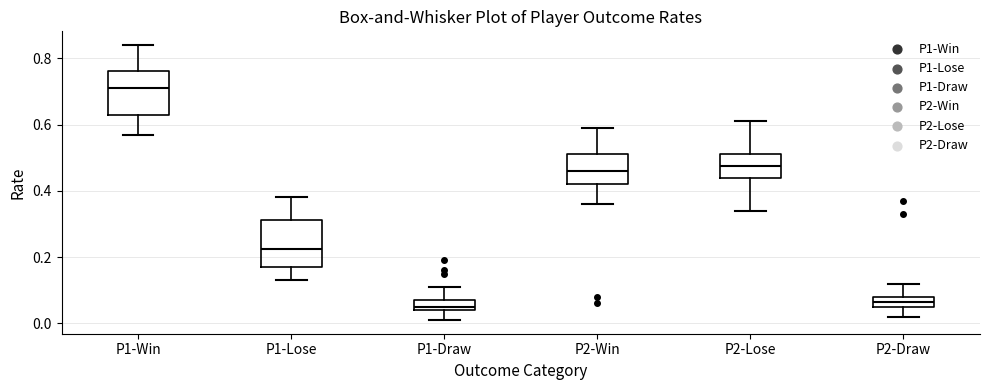

Where does the median line of the box for P1-Lose sit on the y-axis? The values are not printed on the chart, so give them approximately, as read against the axis.

0.22